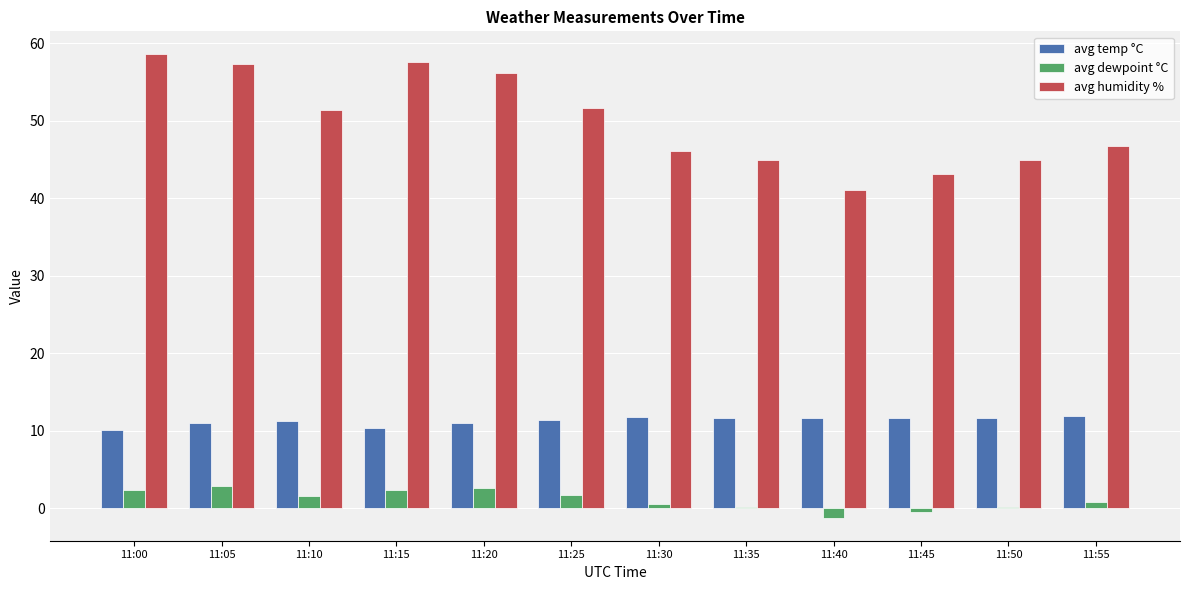

What is the maximum value for avg temp °C?

11.9